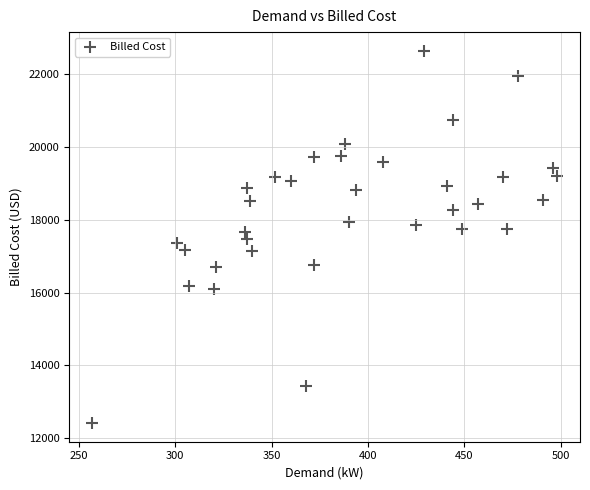

What is the range of X values (max minus min)?

241